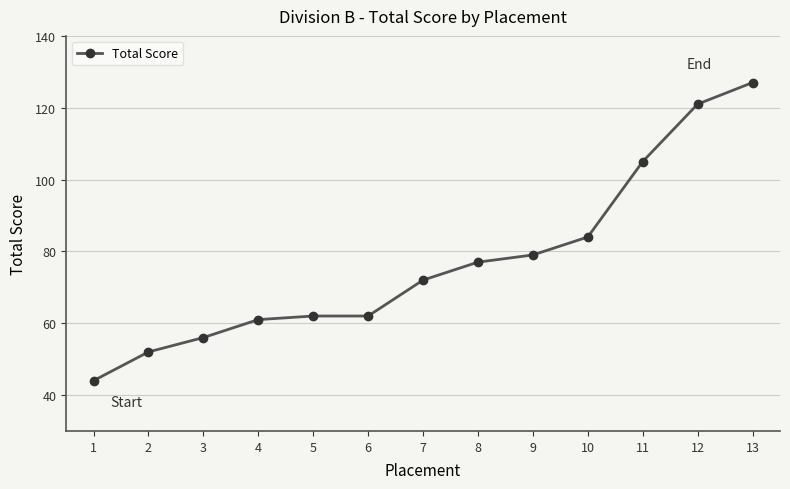

What is the value of the 5th point from the left?

62